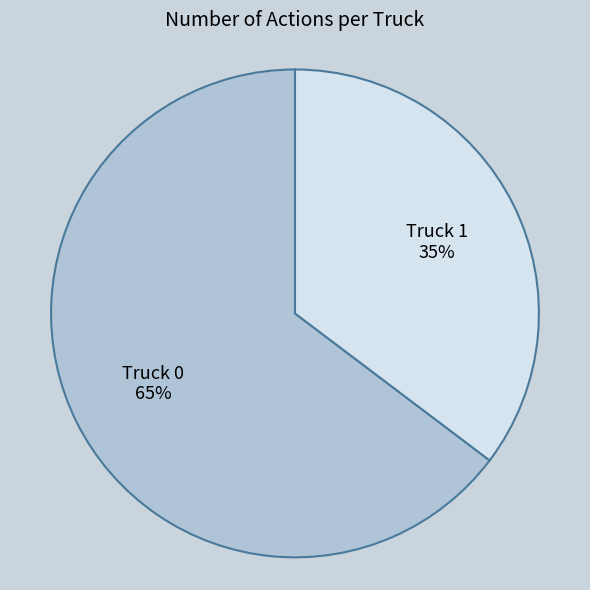

Is there a majority slice in this chart?

Yes